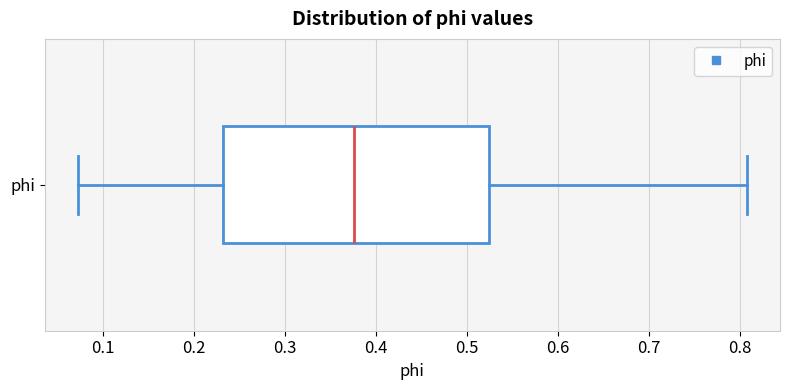

Transcribe this box plot: give where the median line is, the range the box spans, and where the two whiskers end, as read against the x-axis. The values are not printed on the chart, so give them approximately, as read against the axis.

median 0.38, box 0.23 to 0.52, whiskers 0.07 to 0.81